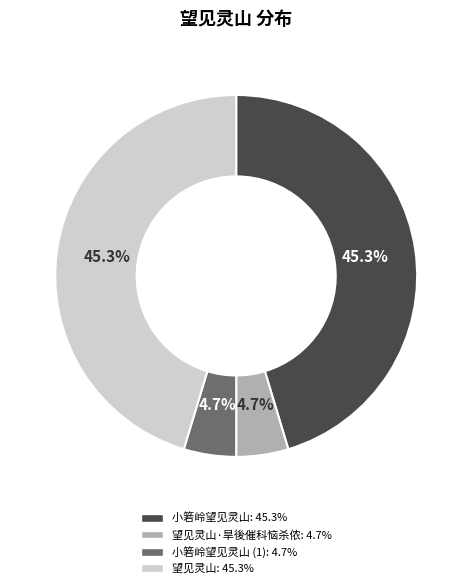

How many slices are in this pie chart?

4